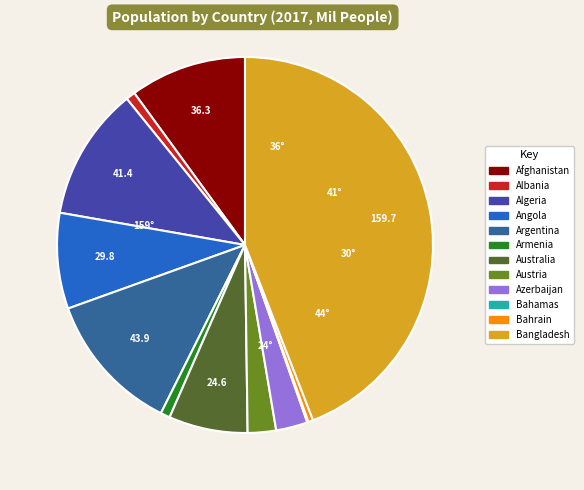

Does Angola account for over 50% of the chart?

No